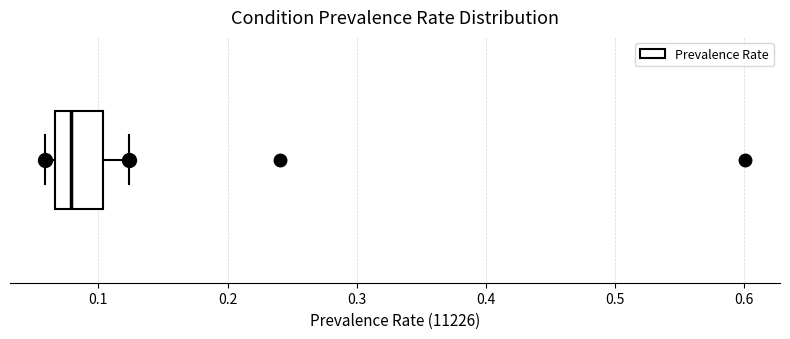

Transcribe this box plot: give where the median line is, the range the box spans, and where the two whiskers end, as read against the x-axis. The values are not printed on the chart, so give them approximately, as read against the axis.

median 0.08, box 0.07 to 0.10, whiskers 0.06 to 0.12